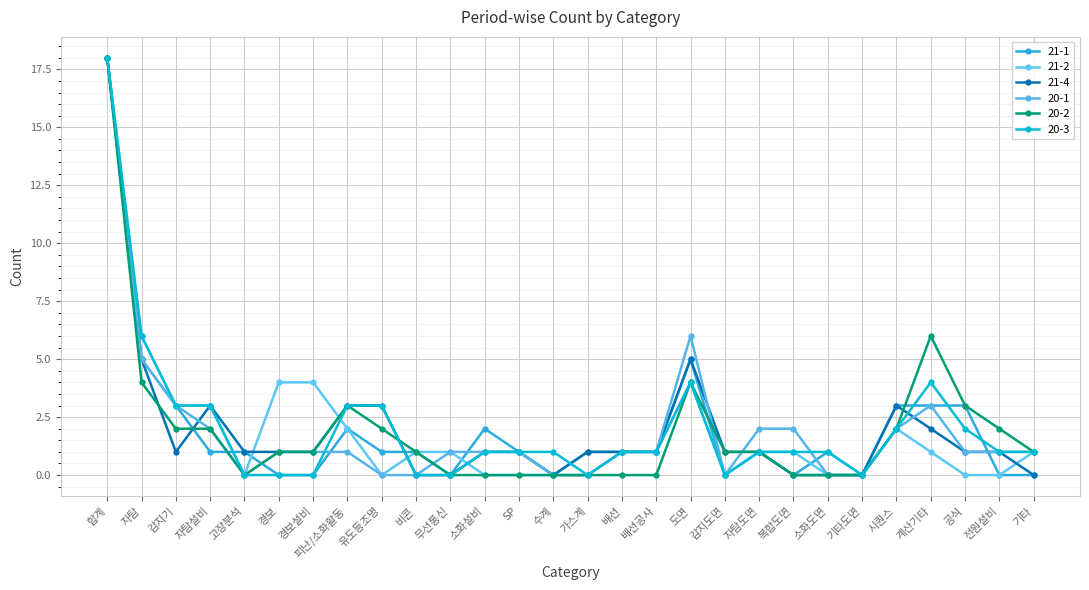

How many intersections are there between 21-1 and 21-4?

3